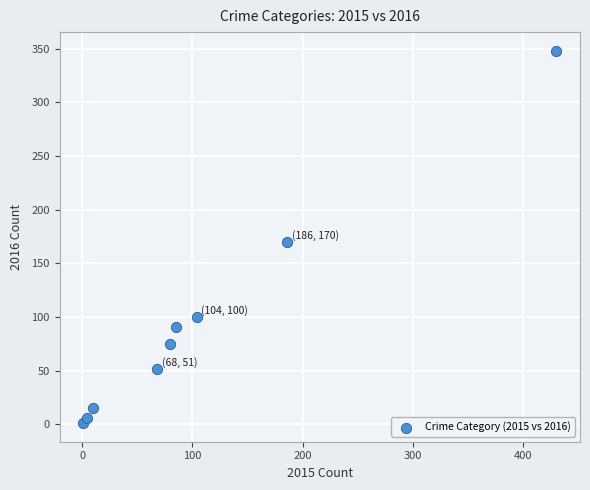

What is the range of X values (max minus min)?

429